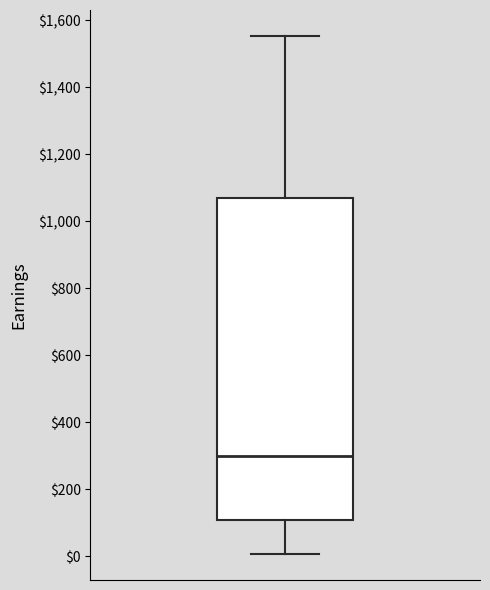

Where does the lower whisker of the box end on the y-axis? The values are not printed on the chart, so give them approximately, as read against the axis.

0